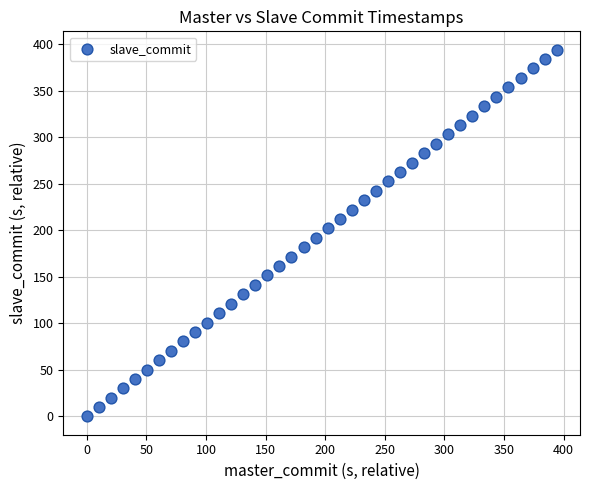

What is the range of Y values (max minus min)?

394.0